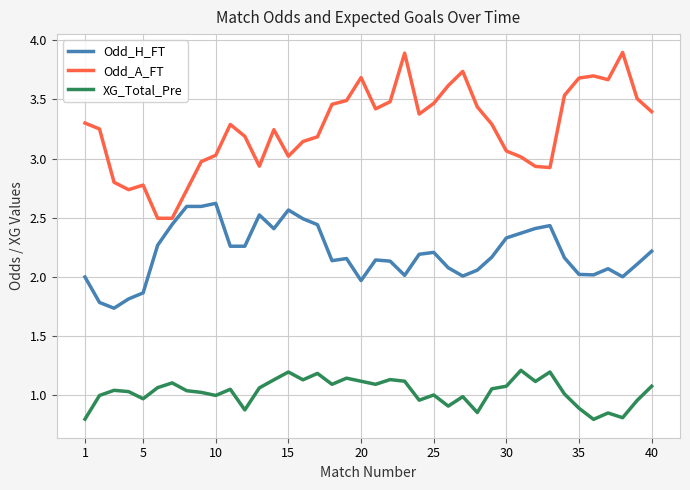

At how many categories does at least one series exceed 3?

30